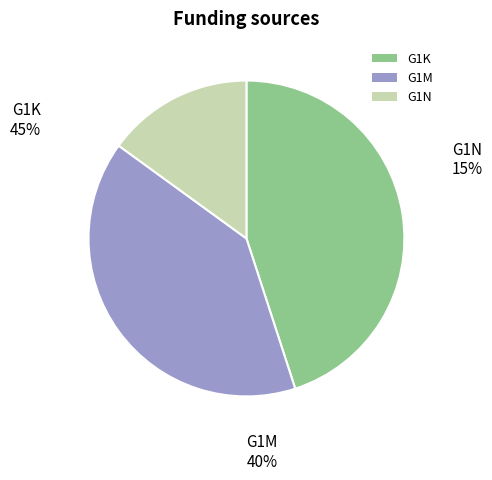

Does G1M account for over 50% of the chart?

No